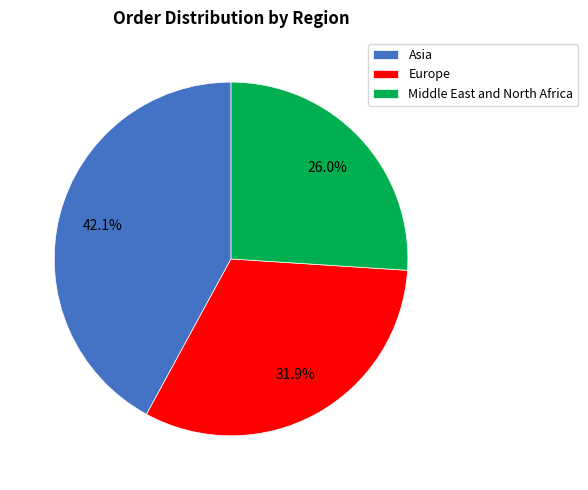

Is it true that Middle East and North Africa is 26% of the pie?

True